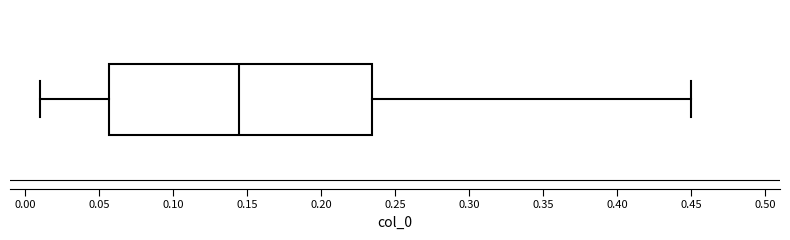

Where is the left edge of the box on the x-axis? The values are not printed on the chart, so give them approximately, as read against the axis.

0.055